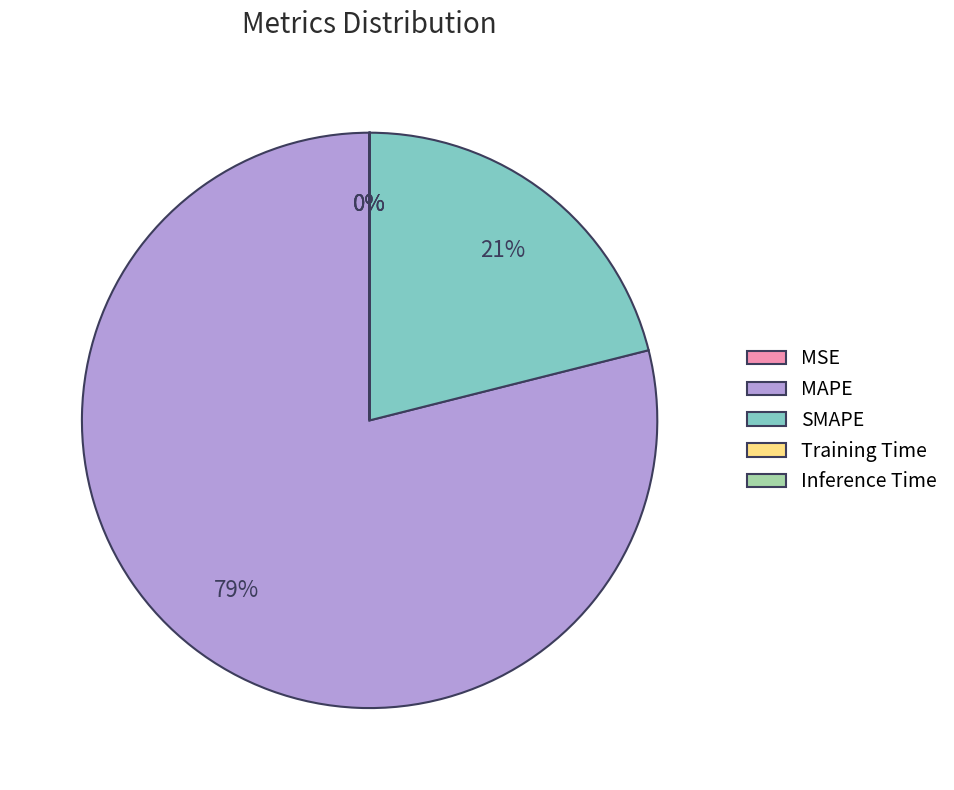

To the nearest percent, what percentage of the pie is MAPE?

79%